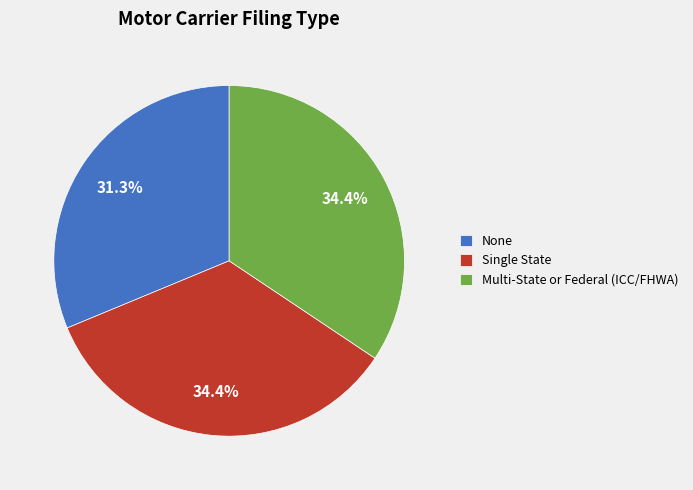

To the nearest percent, what is the difference between the None and Single State slice percentages?

3%